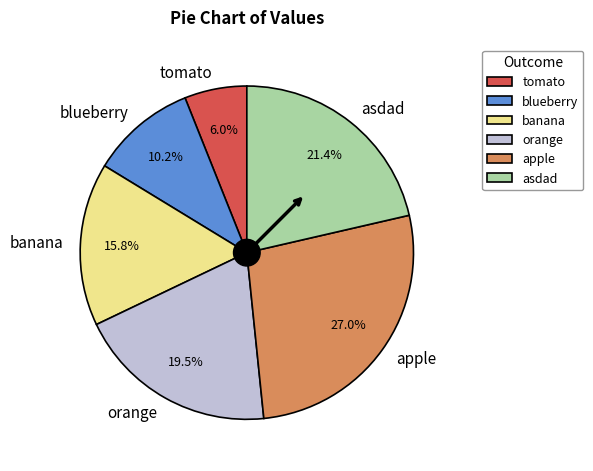

What is the smallest slice in the pie chart?

tomato